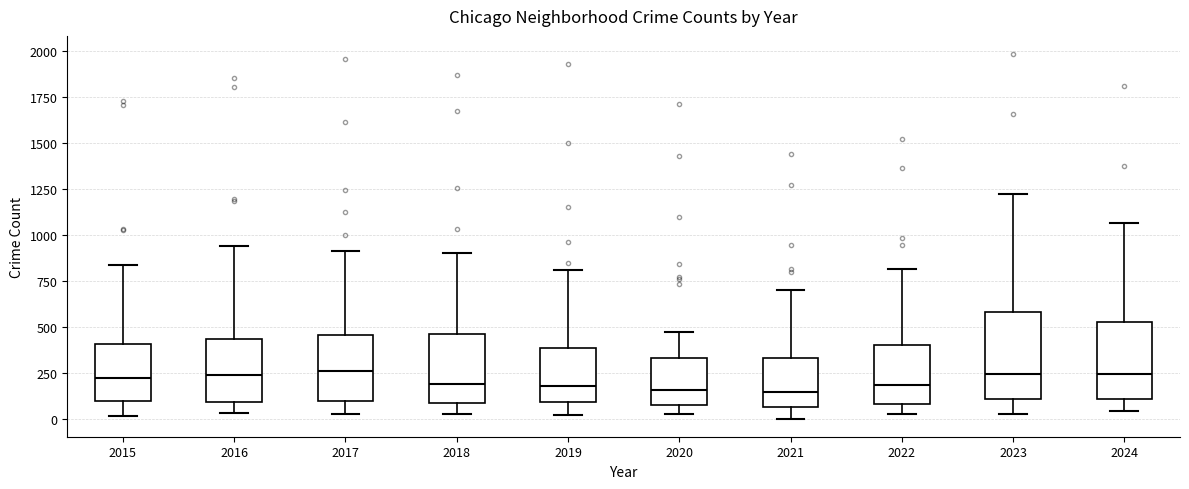

Reading left to right, transcribe this box plot: for each box, give where its median line is, the range the box spans, and where its two whiskers end, as read against the y-axis. The values are not printed on the chart, so give them approximately, as read against the axis.

2015: median 200, box 100 to 400, whiskers 0 to 850
2016: median 250, box 100 to 450, whiskers 50 to 950
2017: median 250, box 100 to 450, whiskers 50 to 900
2018: median 200, box 100 to 450, whiskers 50 to 900
2019: median 200, box 100 to 400, whiskers 0 to 800
2020: median 150, box 100 to 350, whiskers 50 to 500
2021: median 150, box 50 to 350, whiskers 0 to 700
2022: median 200, box 100 to 400, whiskers 50 to 800
2023: median 250, box 100 to 600, whiskers 50 to 1200
2024: median 250, box 100 to 550, whiskers 50 to 1050